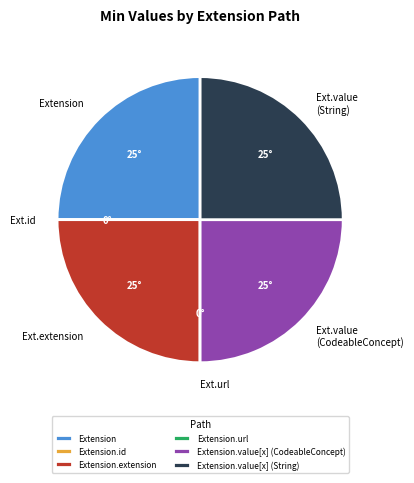

Does any single category account for the majority?

No